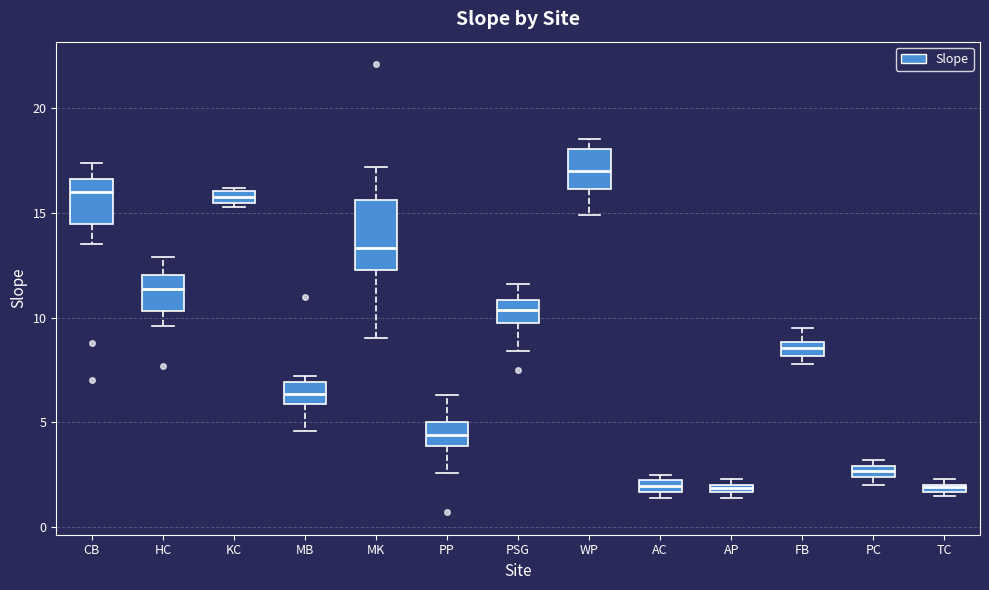

Where is the lower edge of the box for PC on the y-axis? The values are not printed on the chart, so give them approximately, as read against the axis.

2.5